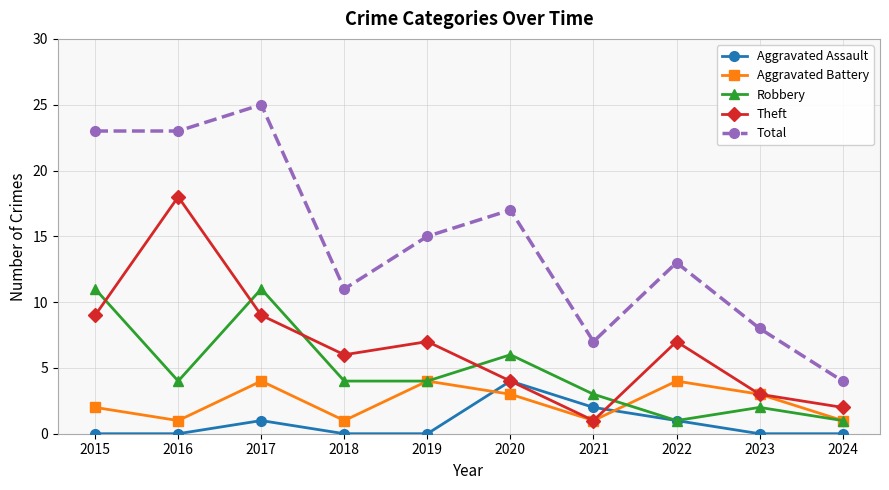

True or false: Total and Robbery intersect in this chart.

False